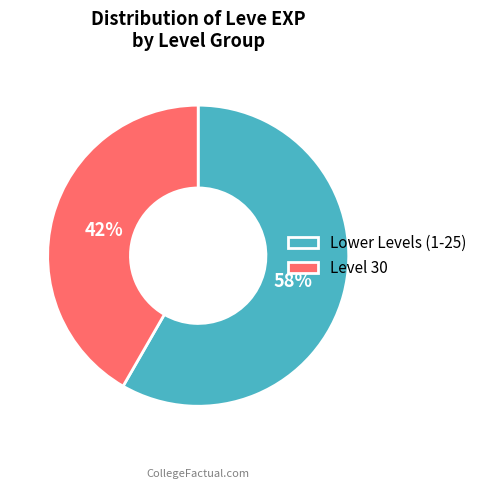

How many slices are in this pie chart?

2